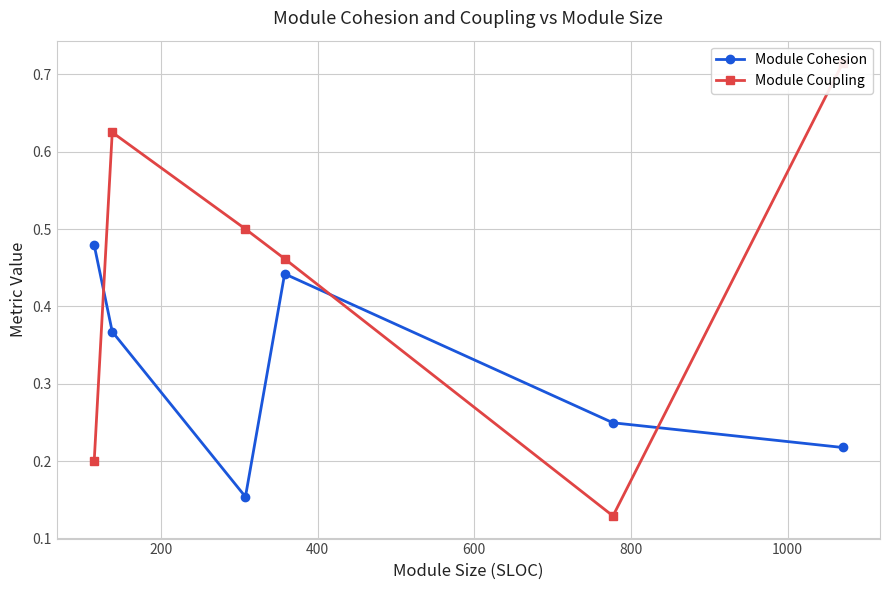

In Module Cohesion, how many points are lower than both neighbors (excluding endpoints)?

1